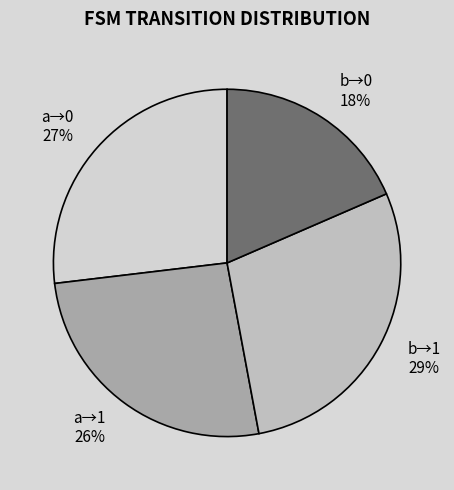

Do b→1 29% and b→0 18% together represent more than half of the pie?

No